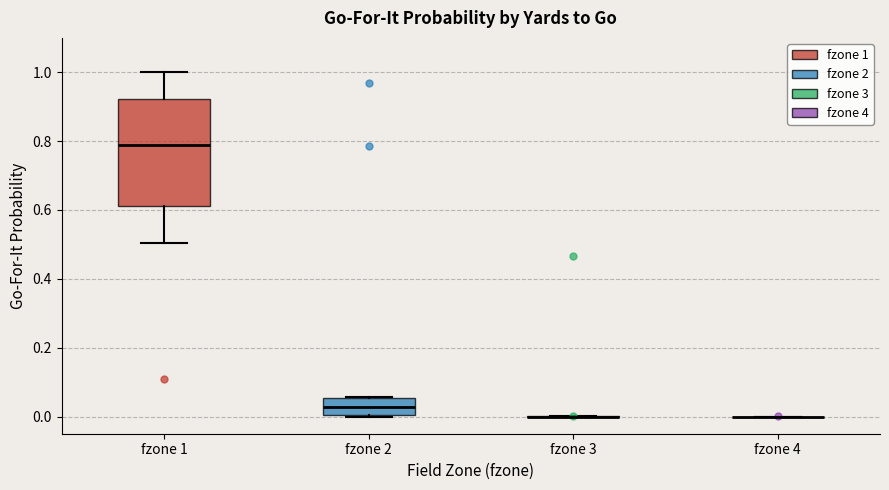

Where is the lower edge of the box for fzone 2 on the y-axis? The values are not printed on the chart, so give them approximately, as read against the axis.

0.00